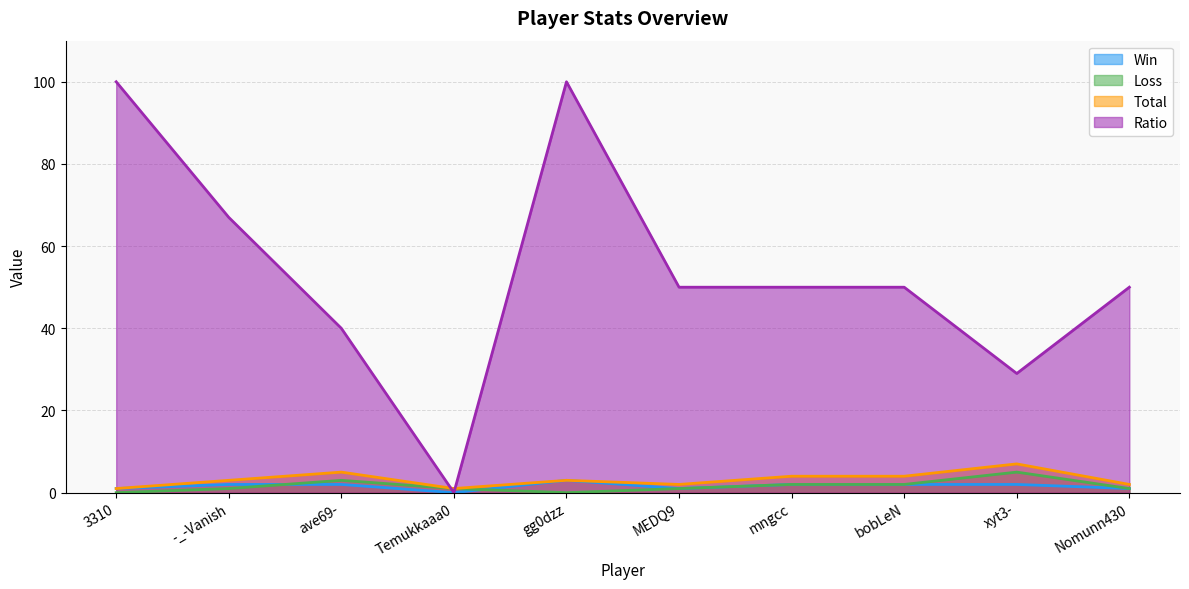

Reading left to right, extract all data points from this chart.

Win: 1	2	2	0	3	1	2	2	2	1
Loss: 0	1	3	1	0	1	2	2	5	1
Total: 1	3	5	1	3	2	4	4	7	2
Ratio: 100	67	40	0	100	50	50	50	29	50